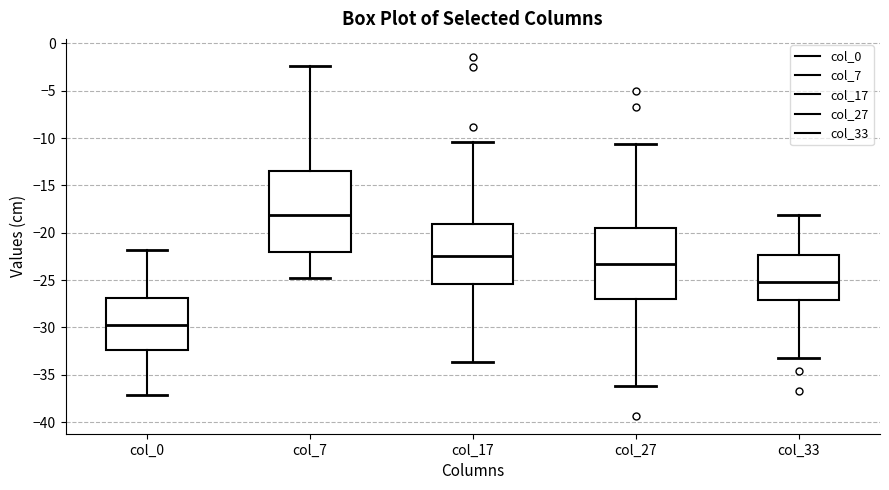

Reading left to right, read every box against the y-axis: the position of its median line, the range the box covers, and the ends of its whiskers. The values are not printed on the chart, so give them approximately, as read against the axis.

col_0: median -29.5, box -32.5 to -27.0, whiskers -37.0 to -22.0
col_7: median -18.0, box -22.0 to -13.5, whiskers -25.0 to -2.5
col_17: median -22.5, box -25.5 to -19.0, whiskers -33.5 to -10.5
col_27: median -23.5, box -27.0 to -19.5, whiskers -36.0 to -10.5
col_33: median -25.0, box -27.0 to -22.5, whiskers -33.0 to -18.0